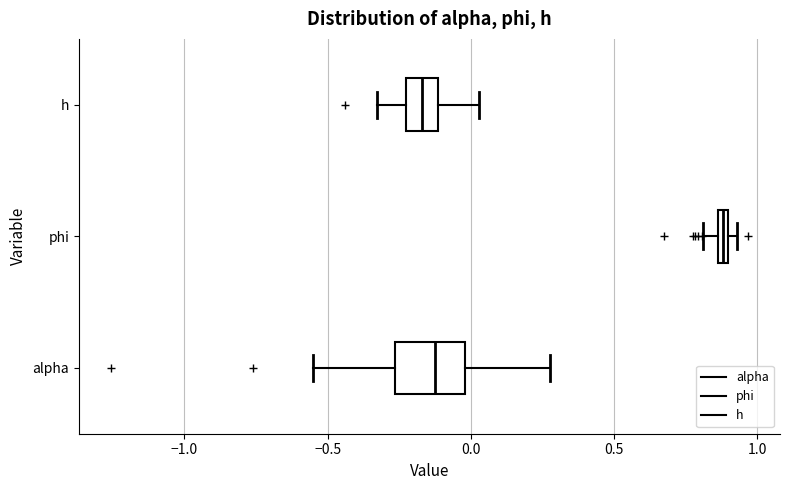

Where does the left whisker of the box for phi end on the x-axis? The values are not printed on the chart, so give them approximately, as read against the axis.

0.80